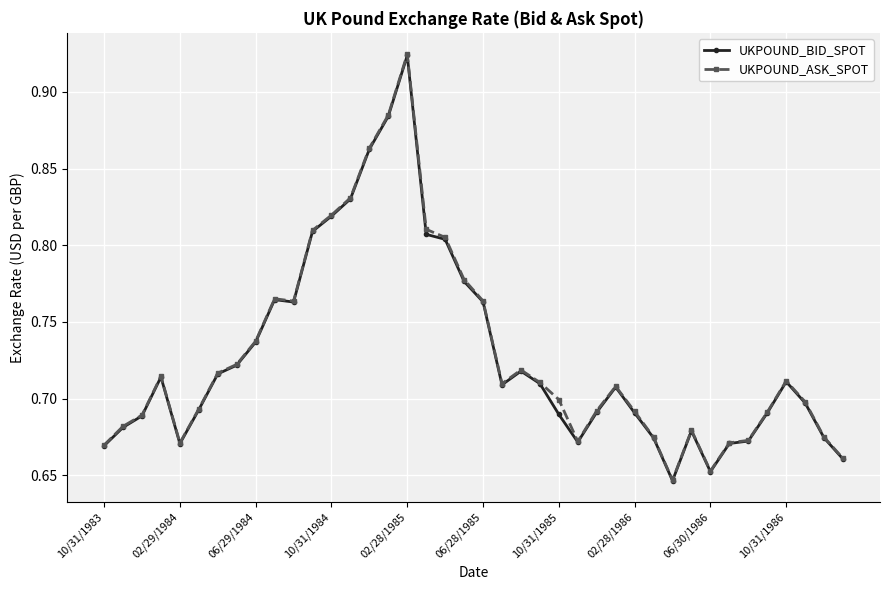

How many UKPOUND_ASK_SPOT values are between 0 and 1?

40